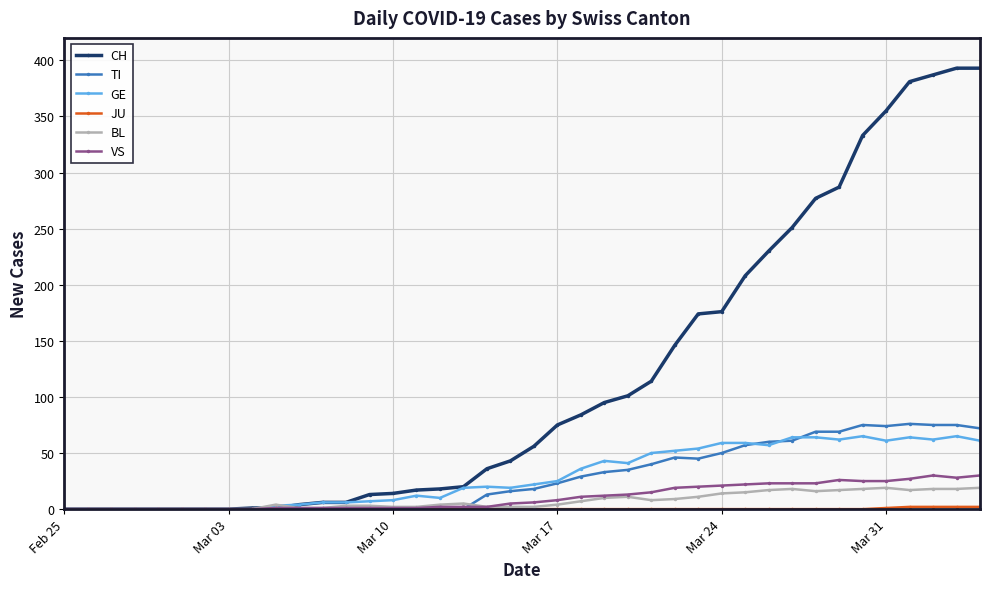

Which series has the largest total across all categories?

CH